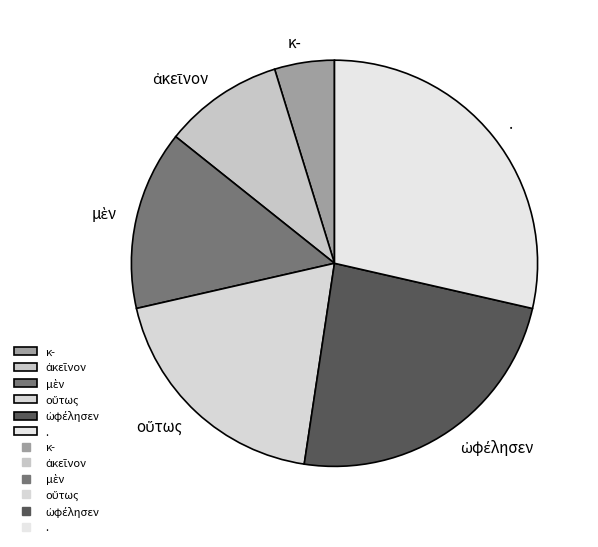

How many slices are in this pie chart?

6